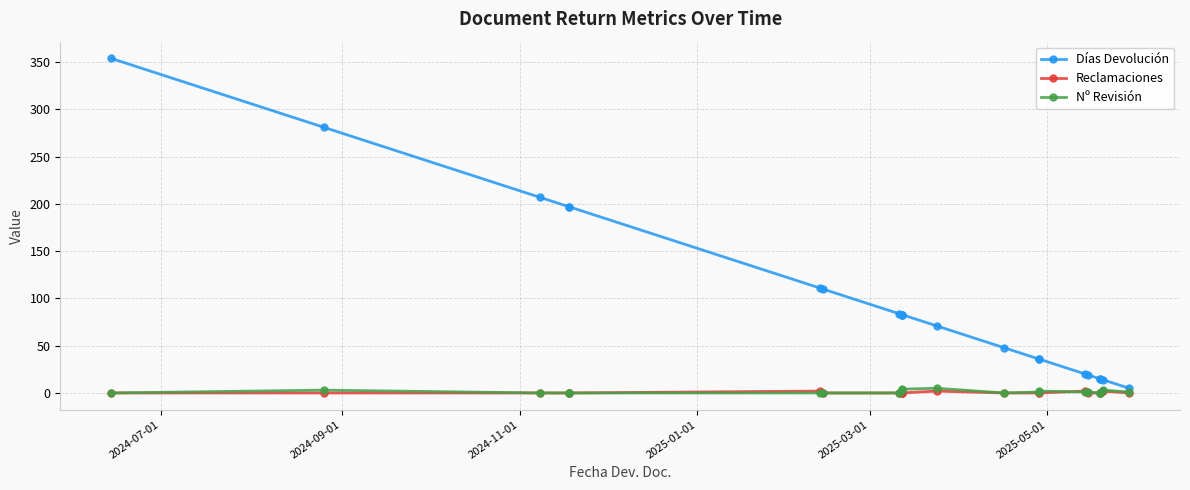

Rank the series by their maximum value, from lowest to highest.

Reclamaciones, Nº Revisión, Días Devolución